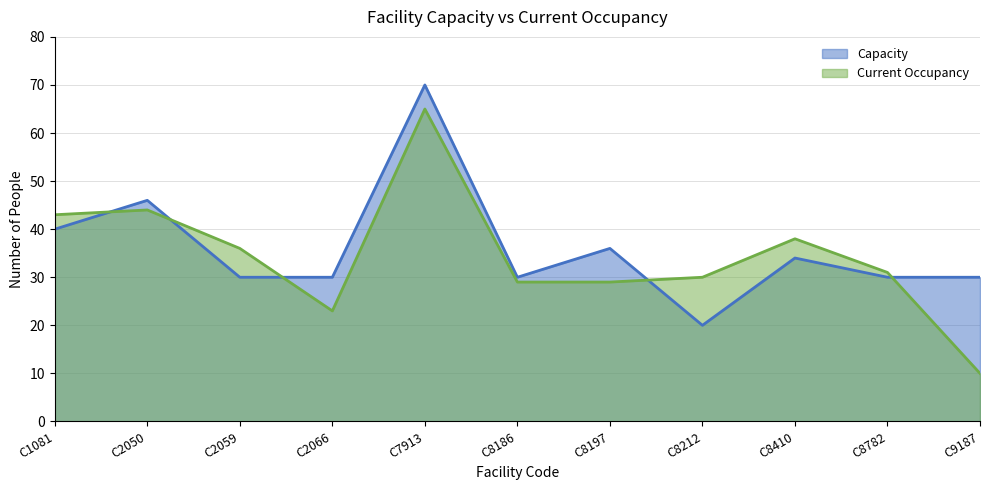

Between C2066 and C8186, which series saw the biggest shift?

Current Occupancy